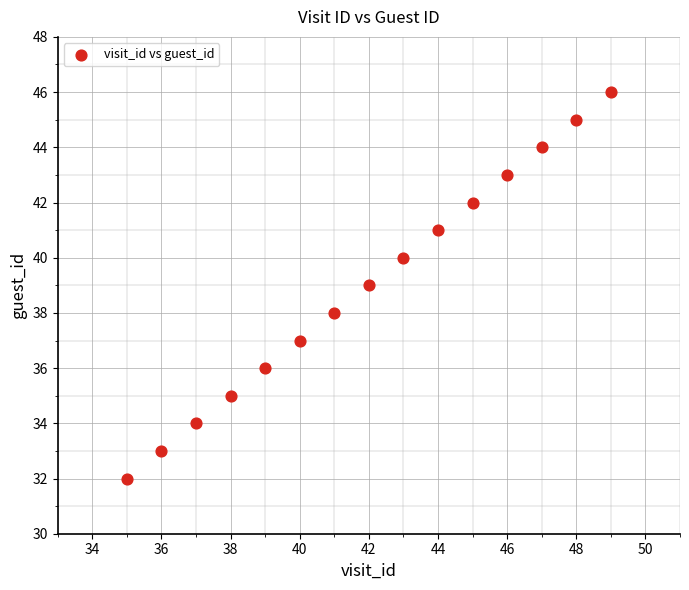

What is the range of Y values (max minus min)?

14